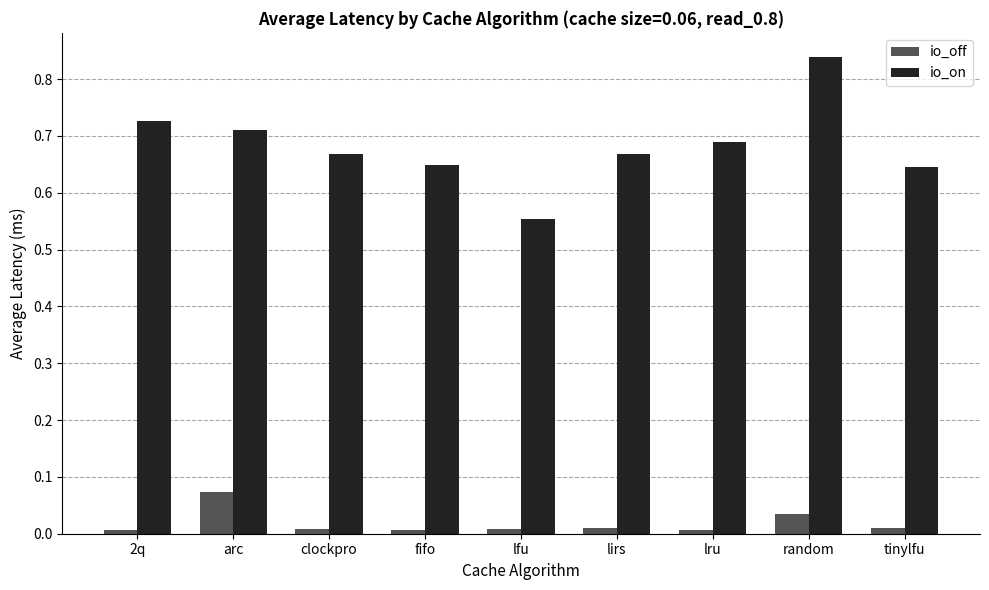

Is the value of io_on at tinylfu greater than the value of io_off at arc?

Yes